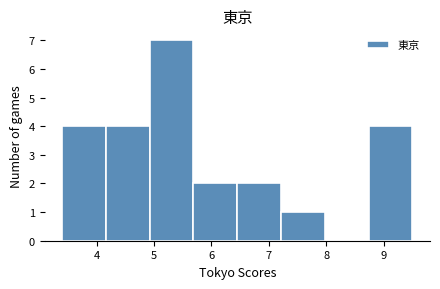

How tall is the bar that spans 5.7 to 6.5 on the x-axis? Neither the bar edges nor the heights are printed on the chart, so give them approximately, as read against the axes.

2